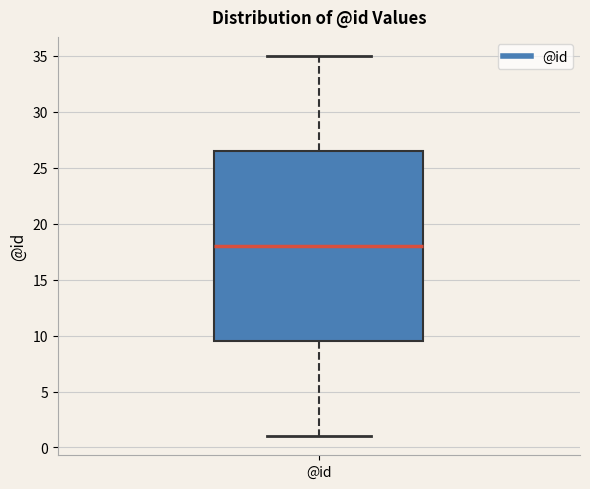

Transcribe this box plot: give where the median line is, the range the box spans, and where the two whiskers end, as read against the y-axis. The values are not printed on the chart, so give them approximately, as read against the axis.

median 18.0, box 9.5 to 26.5, whiskers 1.0 to 35.0